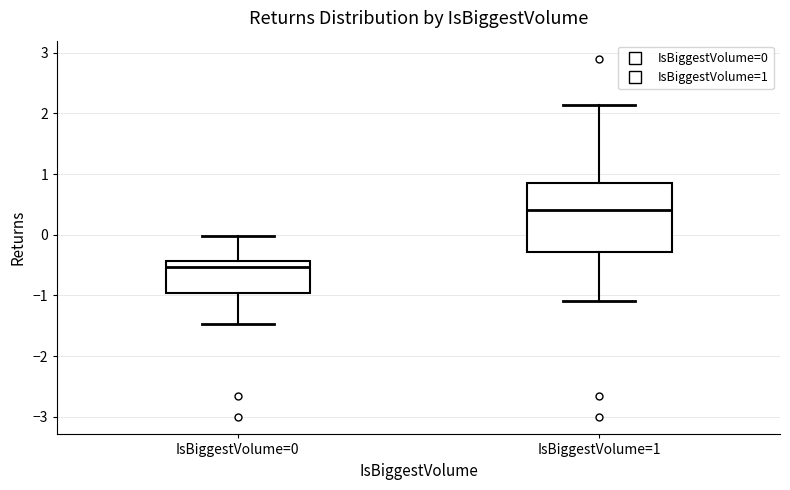

Where does the median line of the box for IsBiggestVolume=0 sit on the y-axis? The values are not printed on the chart, so give them approximately, as read against the axis.

-0.5